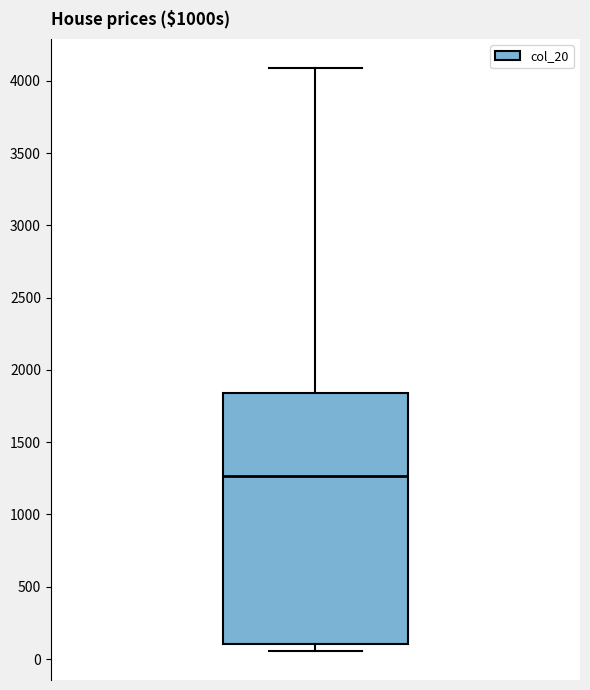

Transcribe this box plot: give where the median line is, the range the box spans, and where the two whiskers end, as read against the y-axis. The values are not printed on the chart, so give them approximately, as read against the axis.

median 1250, box 100 to 1850, whiskers 50 to 4100